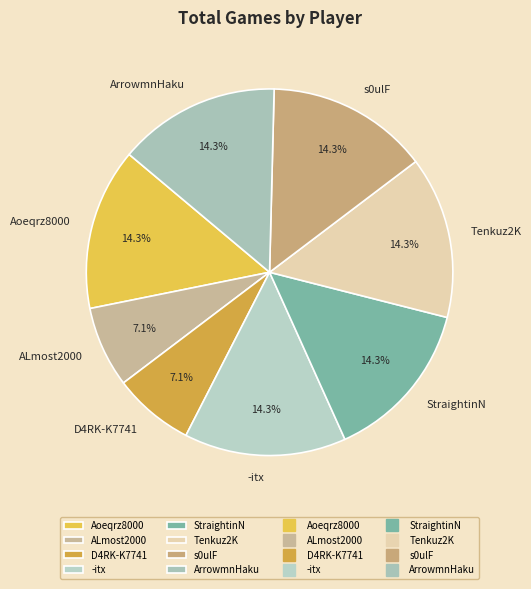

The StraightinN slice represents 14% of the pie. True or false?

True